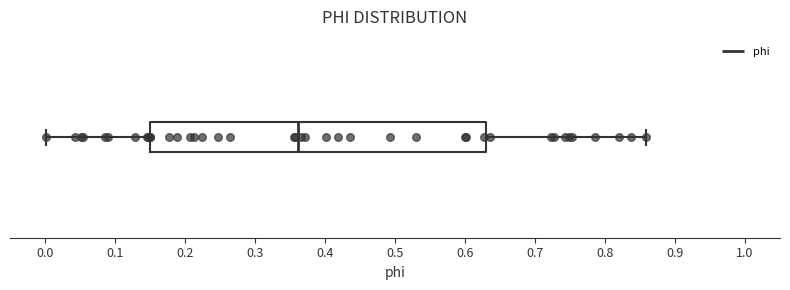

Read this box plot against the x-axis: the position of the median line, the range covered by the box, and the ends of both whiskers. The values are not printed on the chart, so give them approximately, as read against the axis.

median 0.36, box 0.15 to 0.63, whiskers 0.00 to 0.86